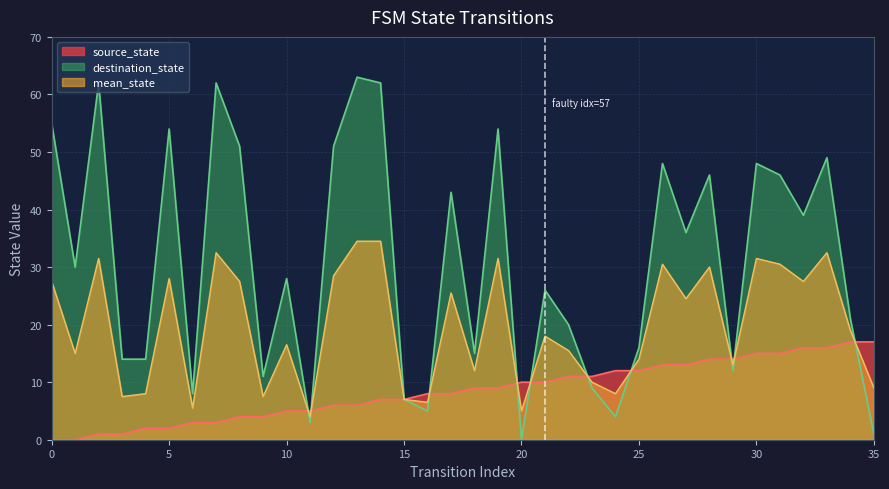

What is the value of the source_state point at the 20th from the left?

9